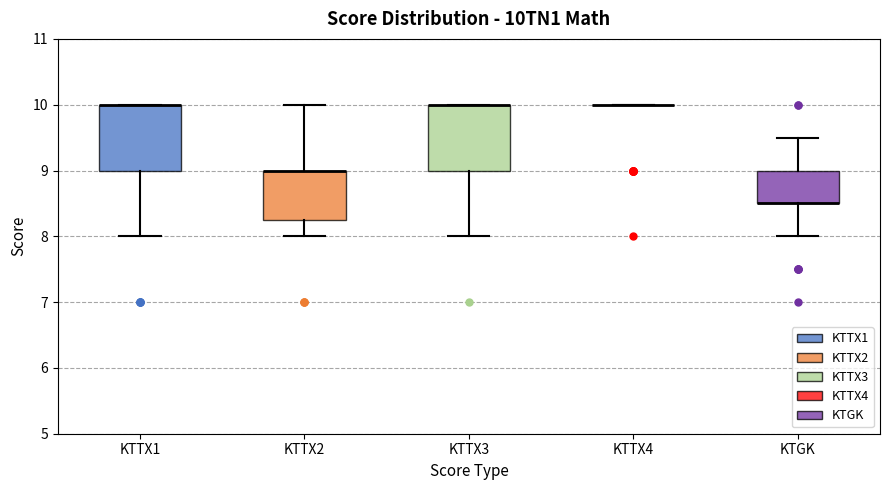

Reading left to right, read every box against the y-axis: the position of its median line, the range the box covers, and the ends of its whiskers. The values are not printed on the chart, so give them approximately, as read against the axis.

KTTX1: median 10.0 (drawn on the box's upper edge), box 9.0 to 10.0, whiskers 8.0 to 10.0
KTTX2: median 9.0 (drawn on the box's upper edge), box 8.3 to 9.0, whiskers 8.0 to 10.0
KTTX3: median 10.0 (drawn on the box's upper edge), box 9.0 to 10.0, whiskers 8.0 to 10.0
KTTX4: box collapsed to a line at 10.0, whiskers 10.0 to 10.0
KTGK: median 8.5 (drawn on the box's lower edge), box 8.5 to 9.0, whiskers 8.0 to 9.5